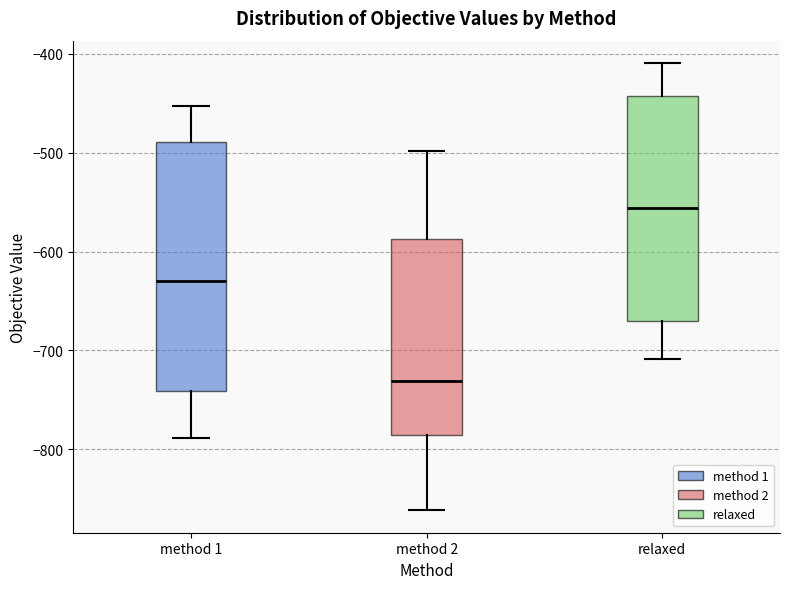

Which box's median line is the highest?

relaxed